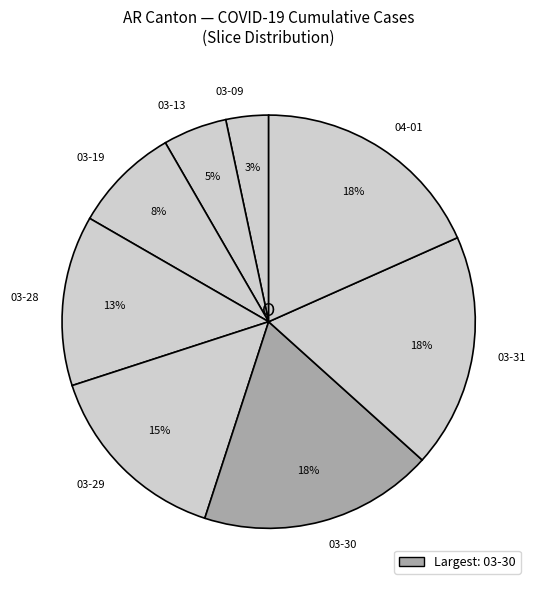

Count the number of slices in the pie.

8